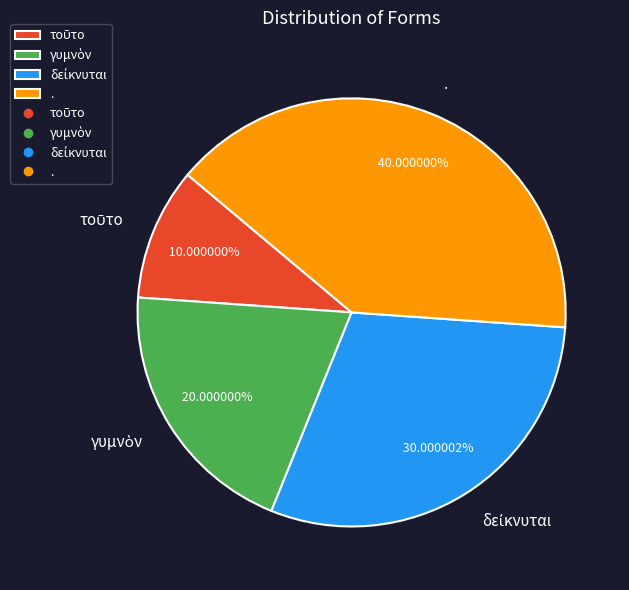

To the nearest percent, what is the difference between the largest and smallest slice percentages?

30%